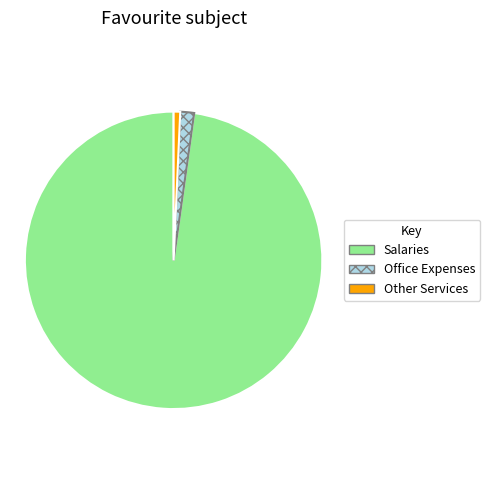

Does any single category account for the majority?

Yes